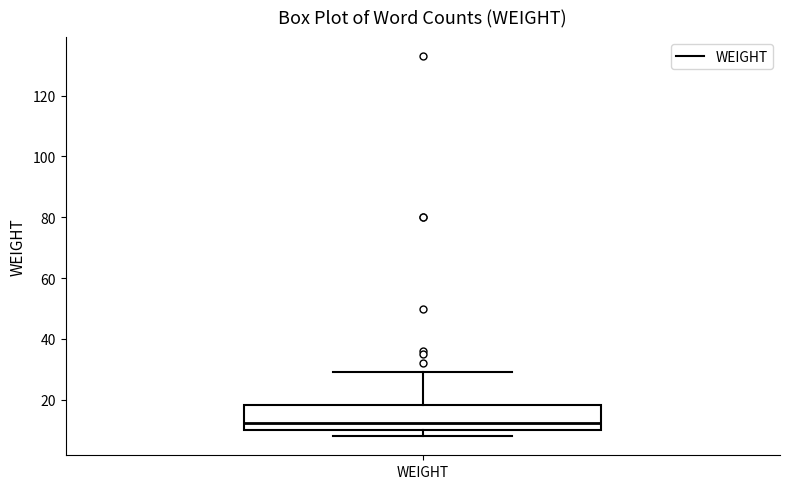

Transcribe this box plot: give where the median line is, the range the box spans, and where the two whiskers end, as read against the y-axis. The values are not printed on the chart, so give them approximately, as read against the axis.

median 12, box 10 to 18, whiskers 8 to 30